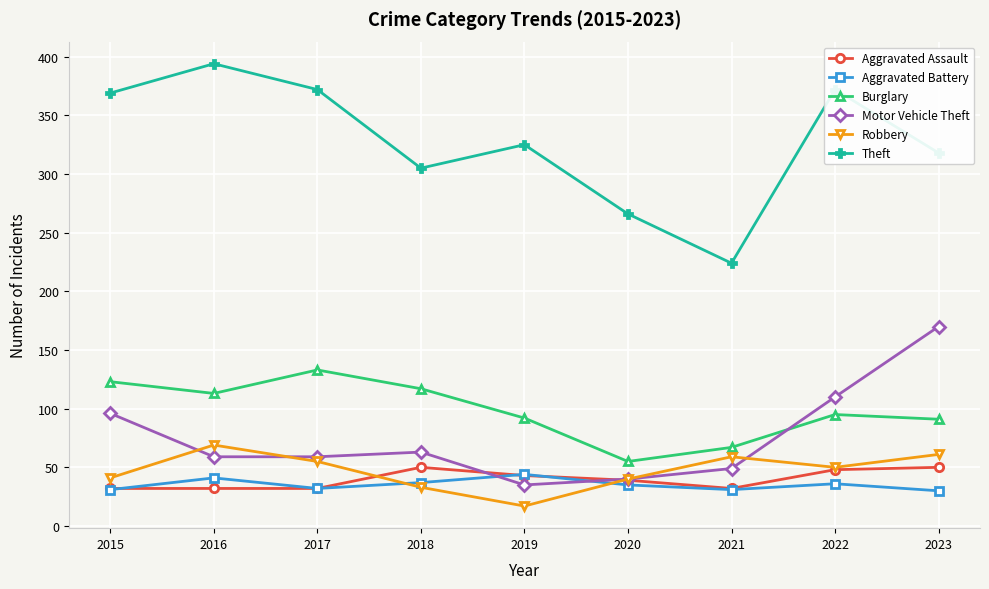

What is the total value across all series at 2023?

720